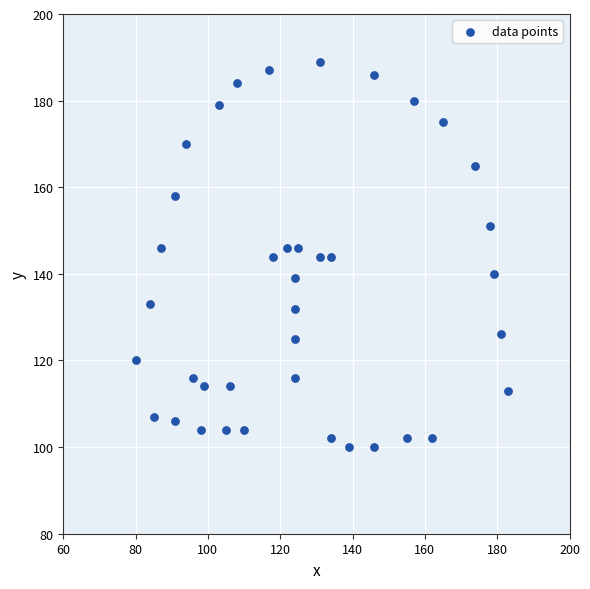

What is the range of X values (max minus min)?

103